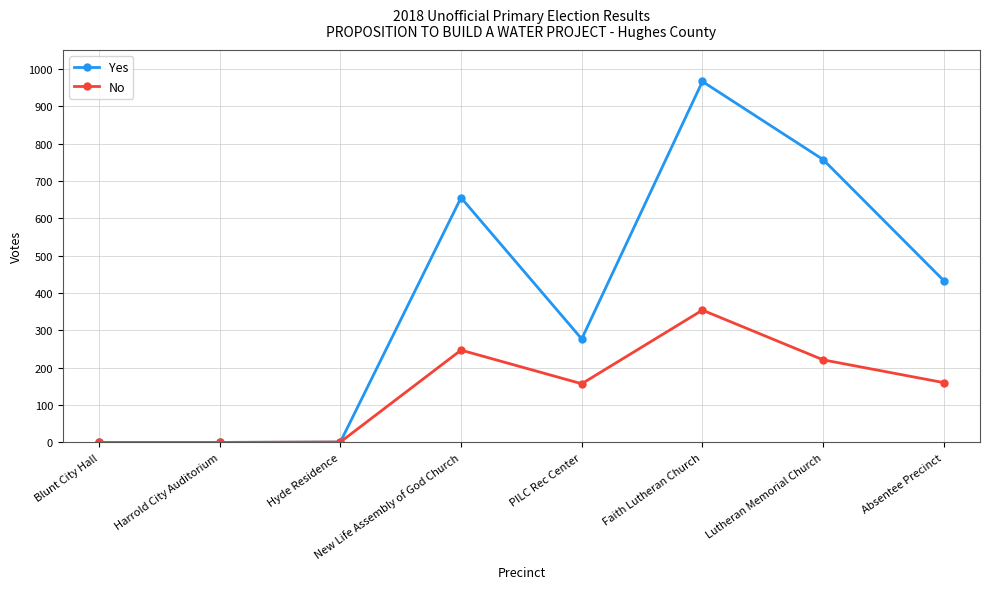

What are all the series names shown in the legend?

Yes, No